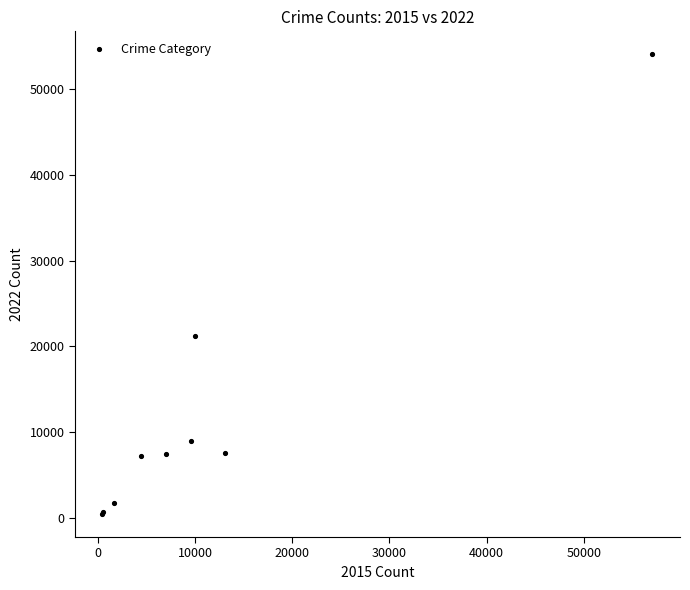

What Y value in the scatter plot is closest to 27238?

21185